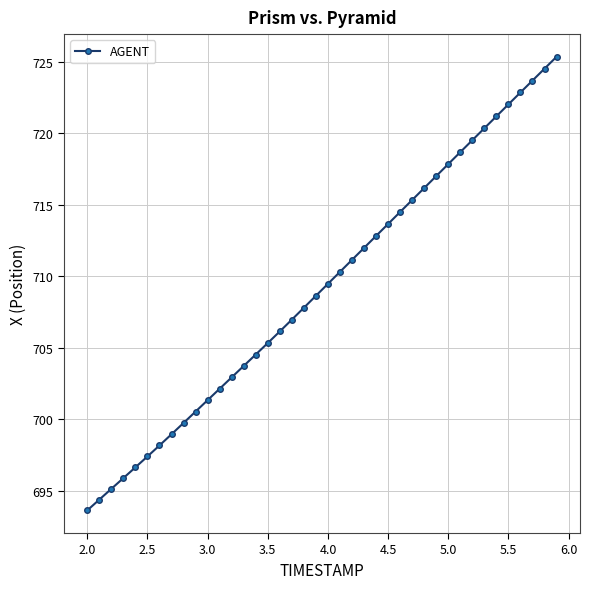

True or false: the data has more than 0 interior local peaks.

False